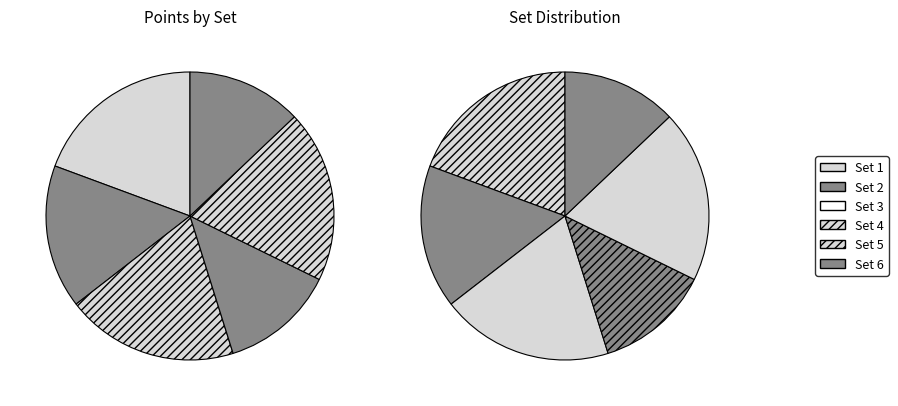

How many segments does this pie chart have?

6